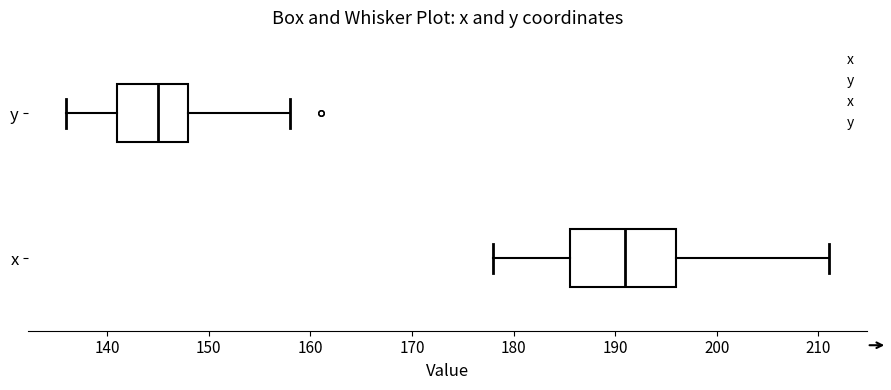

Which box's median line is the furthest to the left?

y